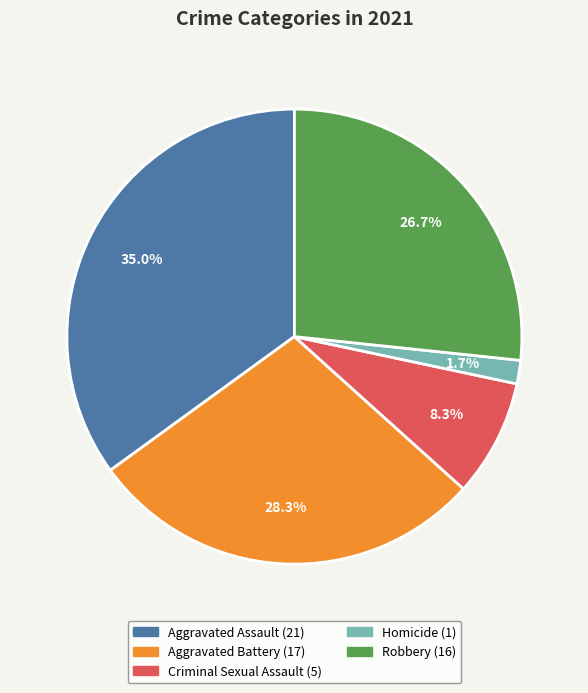

Is there any slice that represents more than half of the pie?

No